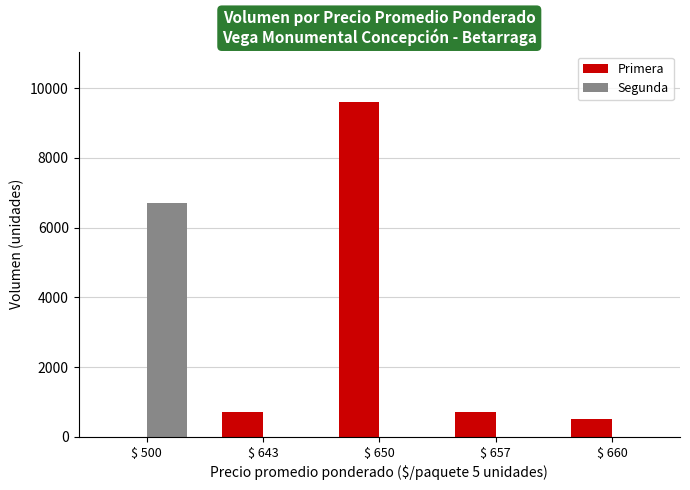

The Primera series shows 500 at $ 660. True or false?

True